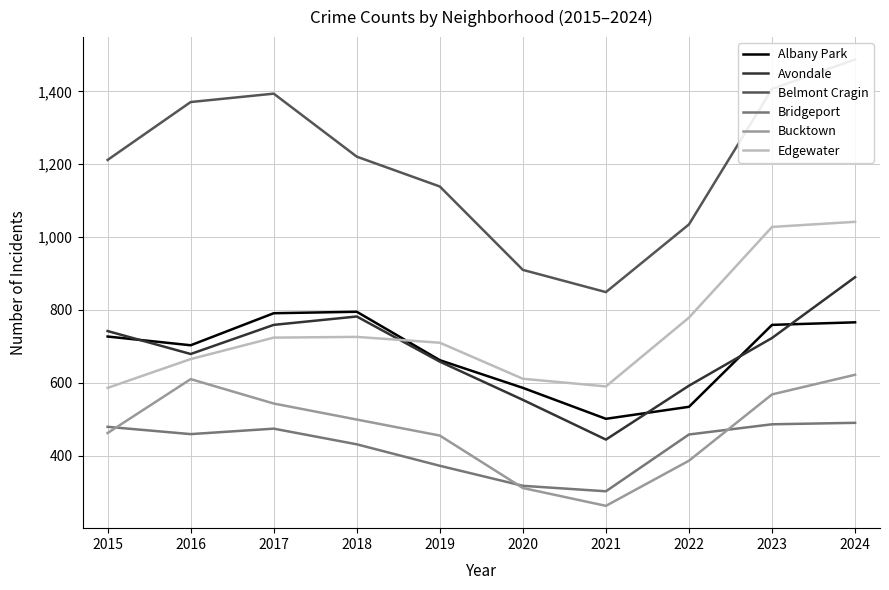

What is the difference between the maximum and minimum values in the Bridgeport series?

188